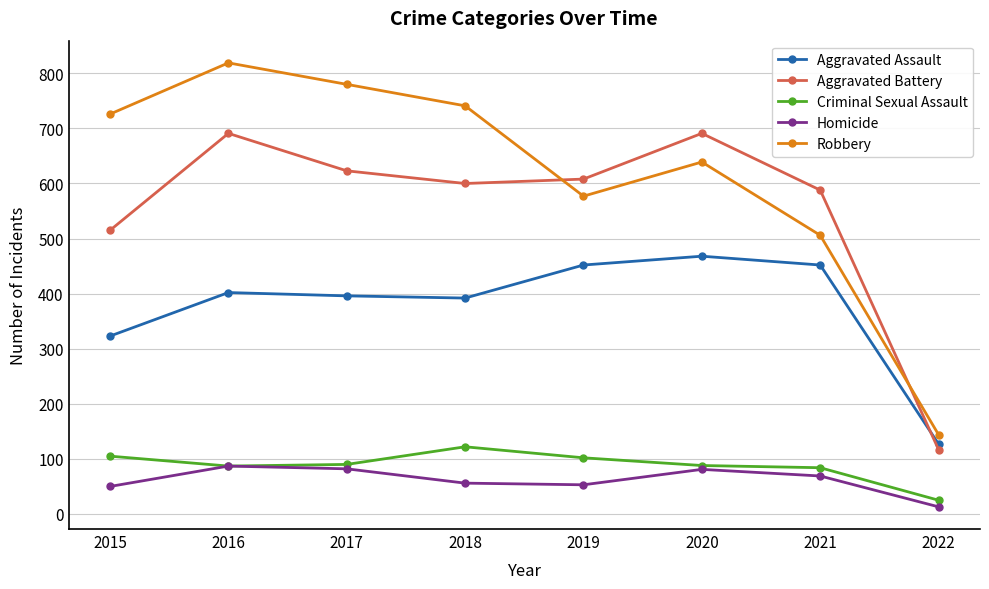

Rank the series by their maximum value, from highest to lowest.

Robbery, Aggravated Battery, Aggravated Assault, Criminal Sexual Assault, Homicide